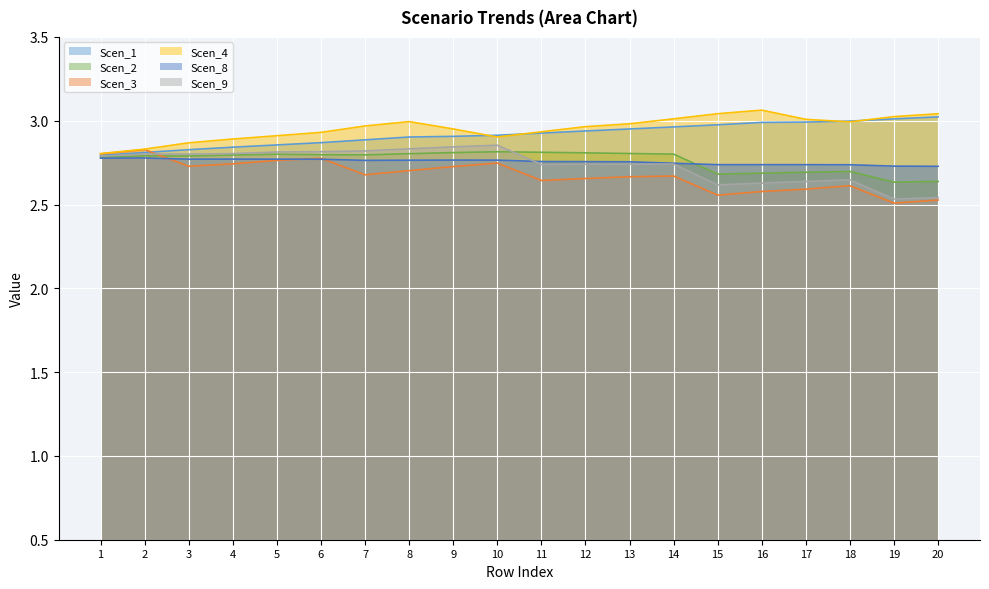

What is the minimum value for Scen_8?

2.7